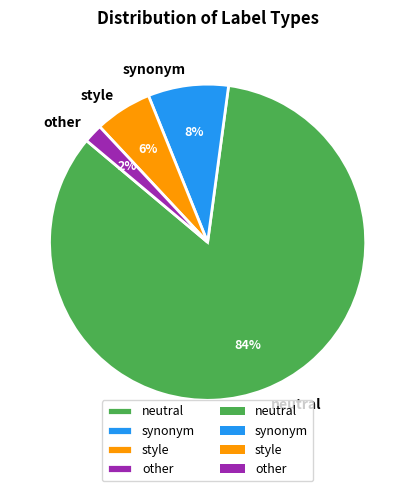

Count the number of slices in the pie.

4